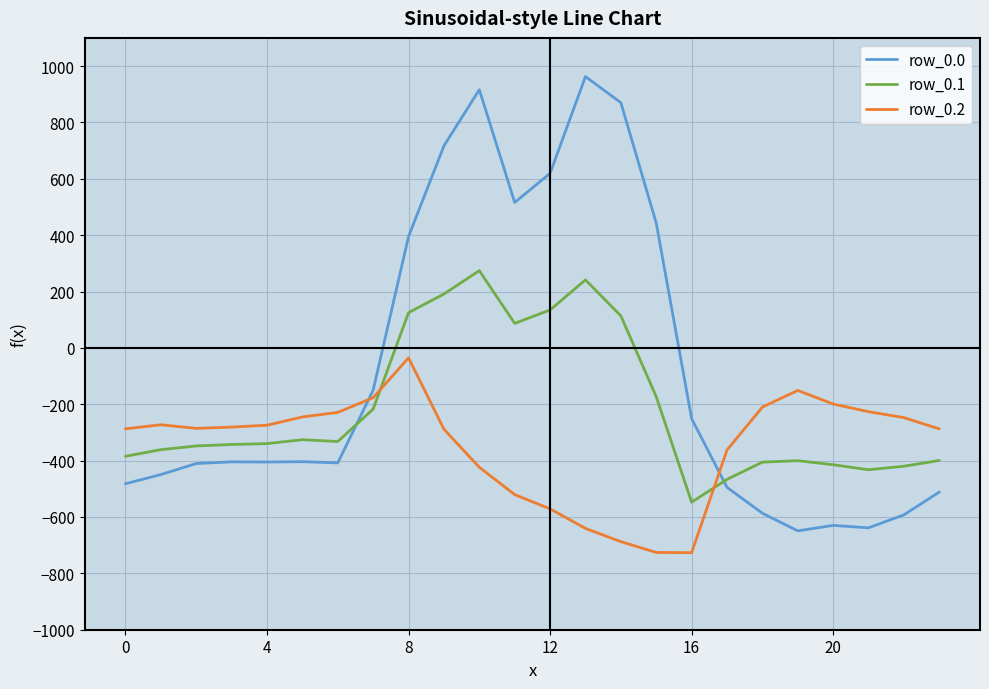

How many categories are shown in the chart?

24